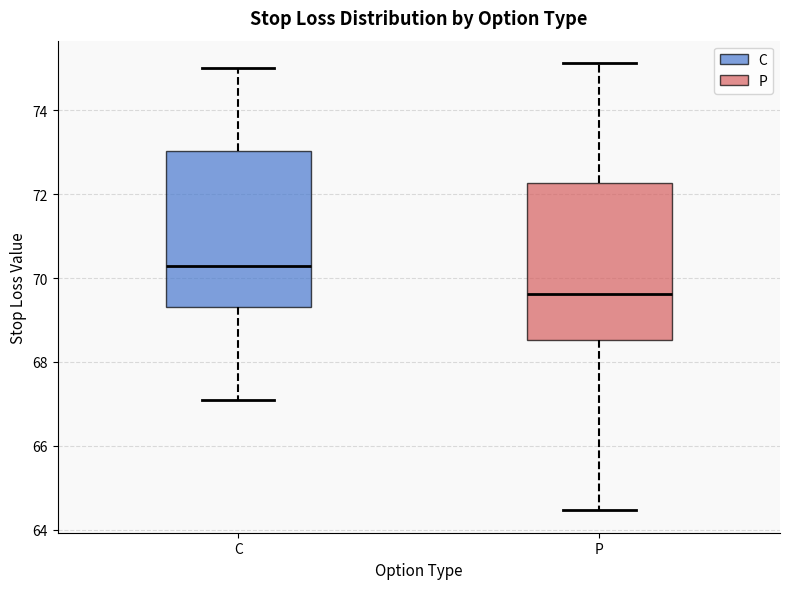

Reading left to right, transcribe this box plot: for each box, give where its median line is, the range the box spans, and where its two whiskers end, as read against the y-axis. The values are not printed on the chart, so give them approximately, as read against the axis.

C: median 70.2, box 69.4 to 73.0, whiskers 67.2 to 75.0
P: median 69.6, box 68.6 to 72.2, whiskers 64.4 to 75.2